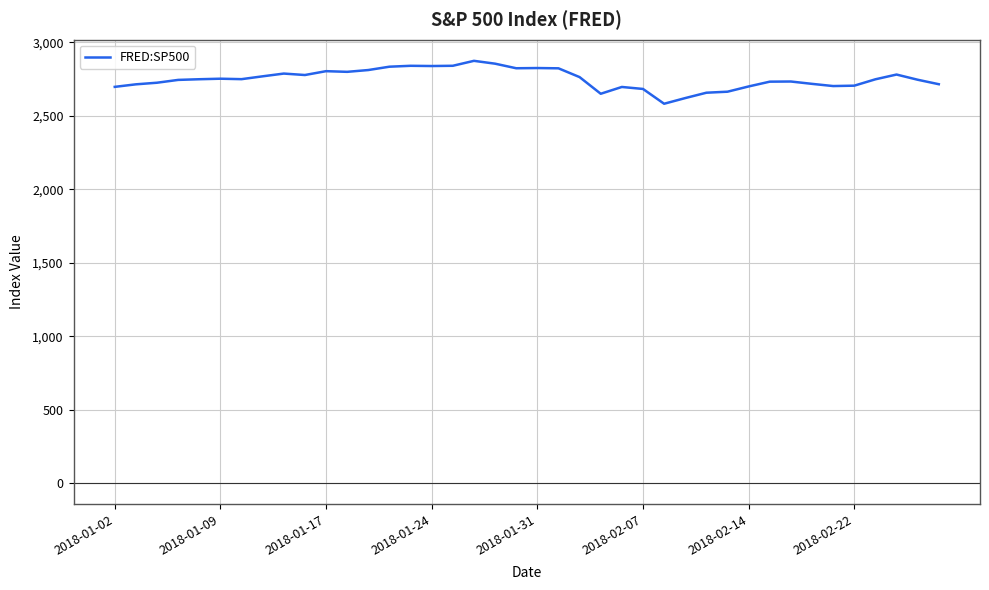

What is the difference between the maximum and minimum values?

291.9